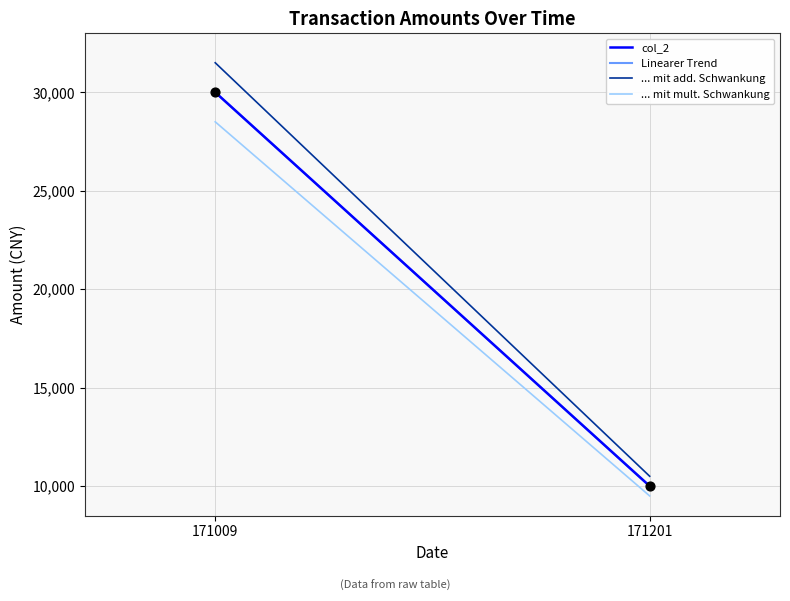

What is the ratio of the value at 171201 to the value at 171009?

0.3